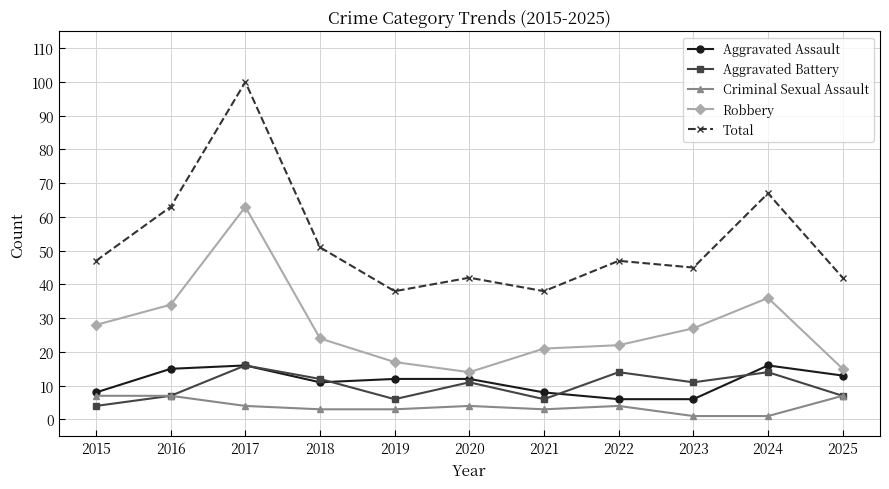

True or false: Criminal Sexual Assault has a value of 1 at 2024.

True